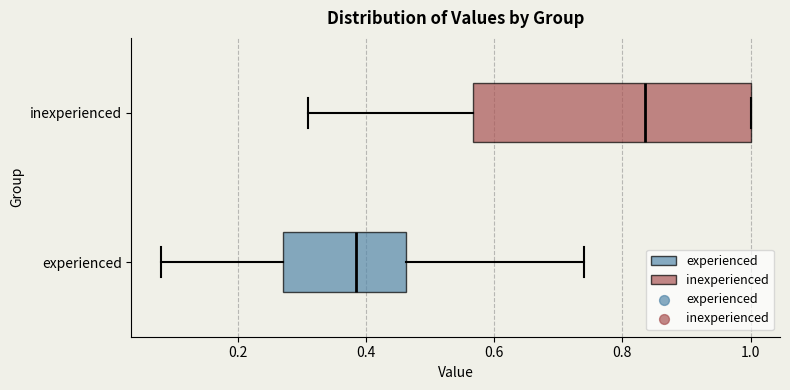

Comparing the boxes themselves (not the whiskers), which one is the widest?

inexperienced